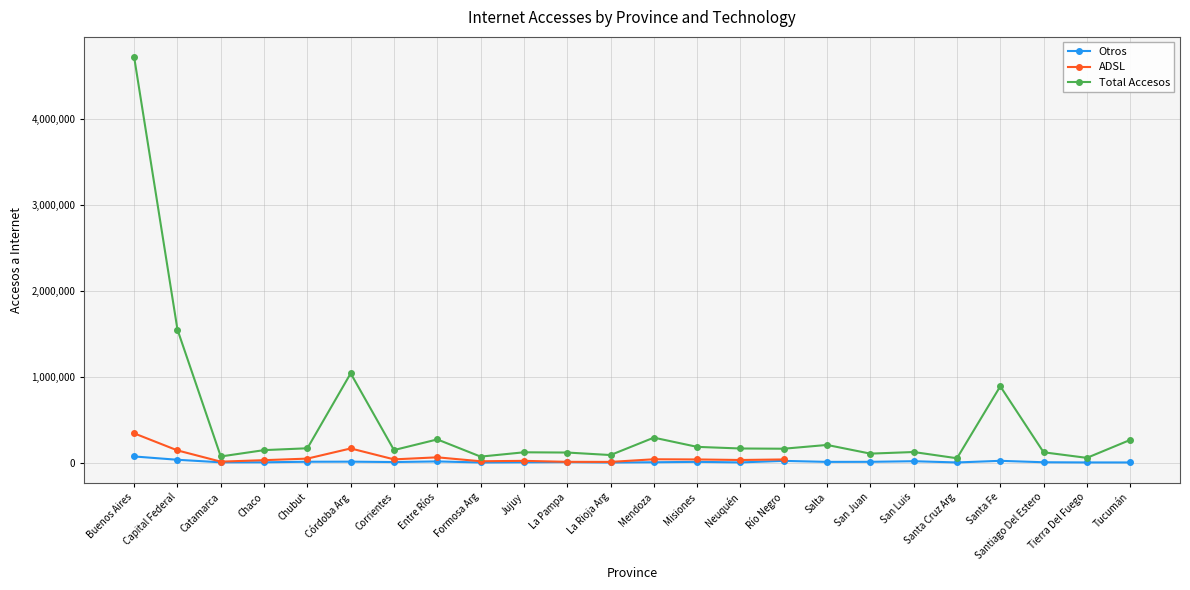

Where is Total Accesos nearest to the value 2385589?

Capital Federal